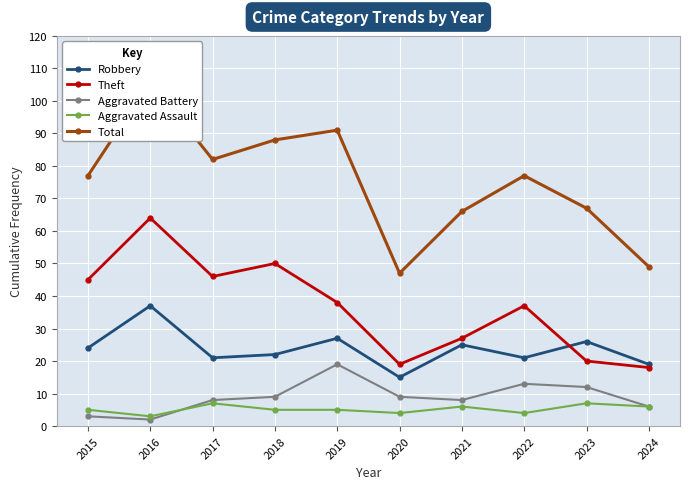

Reading left to right, transcribe all the data shown in this chart.

Robbery: 24	37	21	22	27	15	25	21	26	19
Theft: 45	64	46	50	38	19	27	37	20	18
Aggravated Battery: 3	2	8	9	19	9	8	13	12	6
Aggravated Assault: 5	3	7	5	5	4	6	4	7	6
Total: 77	106	82	88	91	47	66	77	67	49